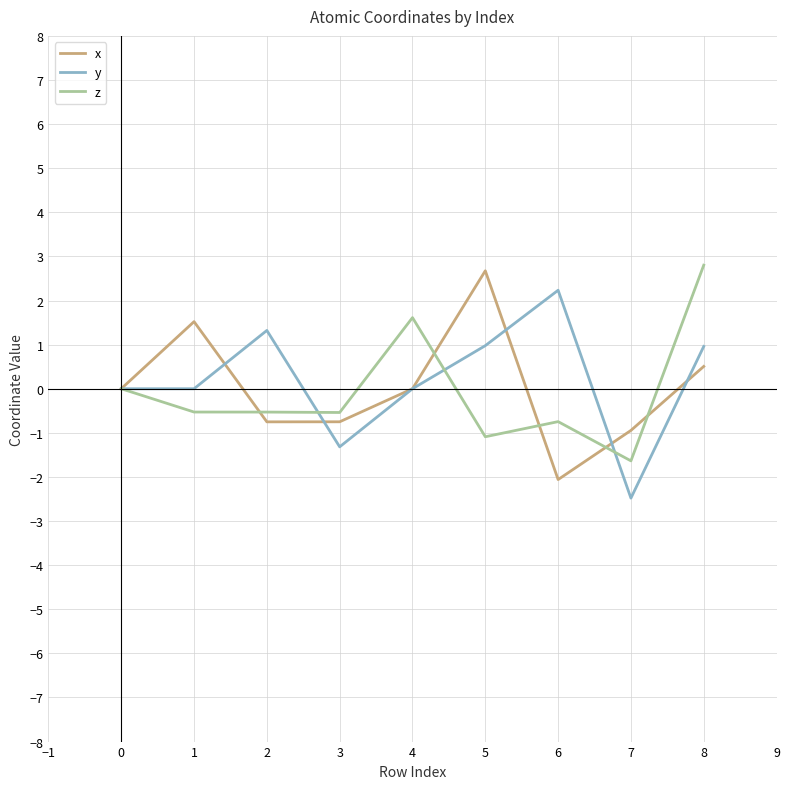

What is the total value across all series at 3?

-2.6